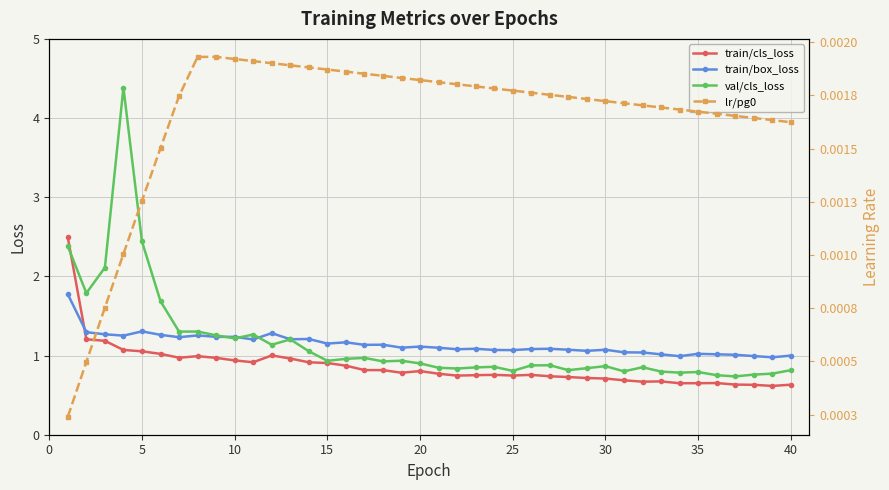

True or false: train/box_loss and lr/pg0 cross at least once.

False